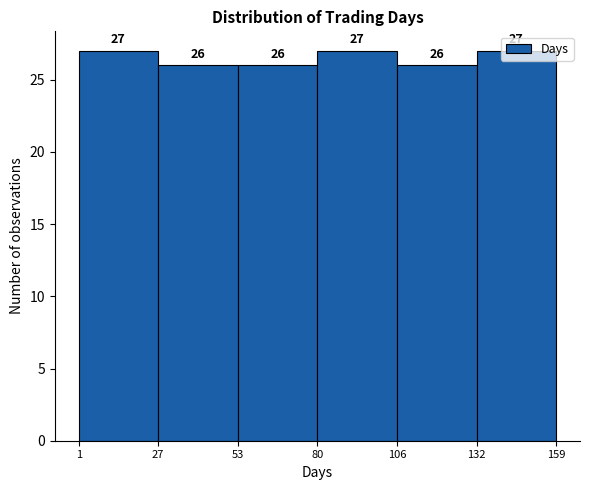

Reading left to right, list every bar in this chart as the range it spans on the x-axis followed by its height.

1 to 27: 27
27 to 53: 26
53 to 80: 26
80 to 106: 27
106 to 132: 26
132 to 159: 27